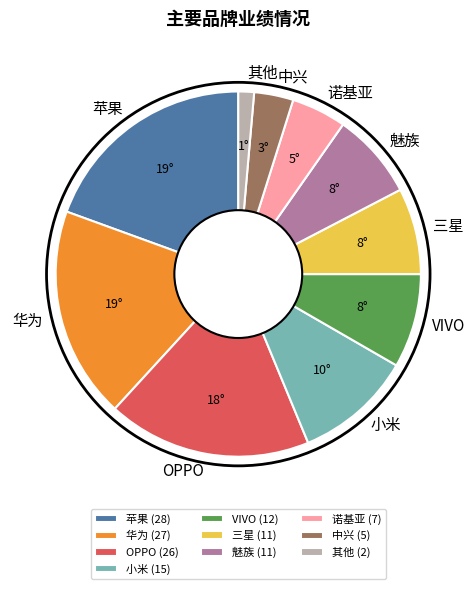

Between VIVO and 三星, which is larger?

VIVO